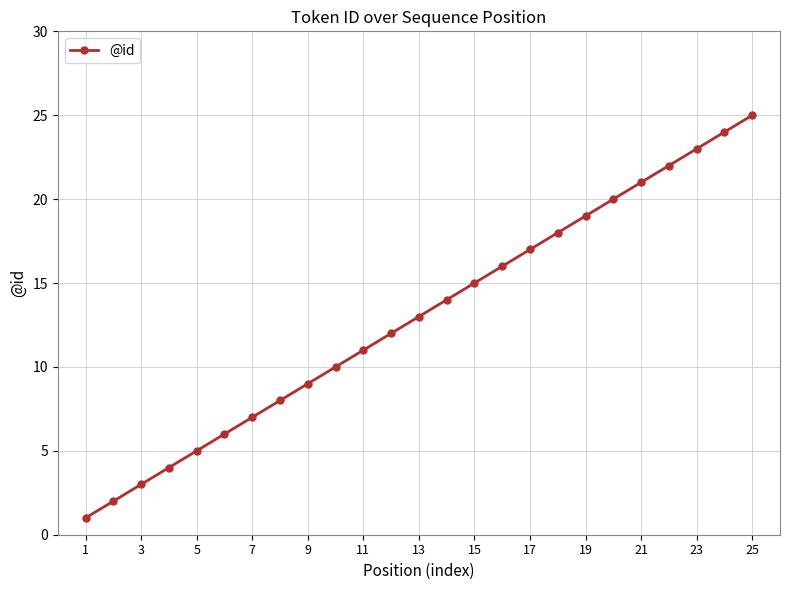

What is the greatest value displayed?

25